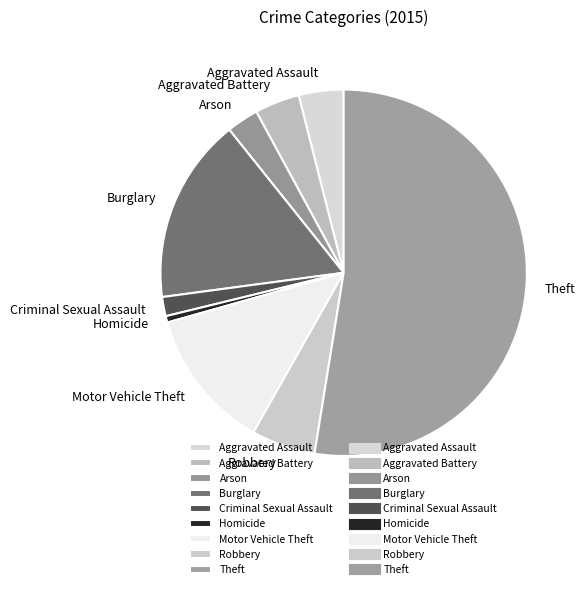

Which slice represents more than half of the pie?

Theft